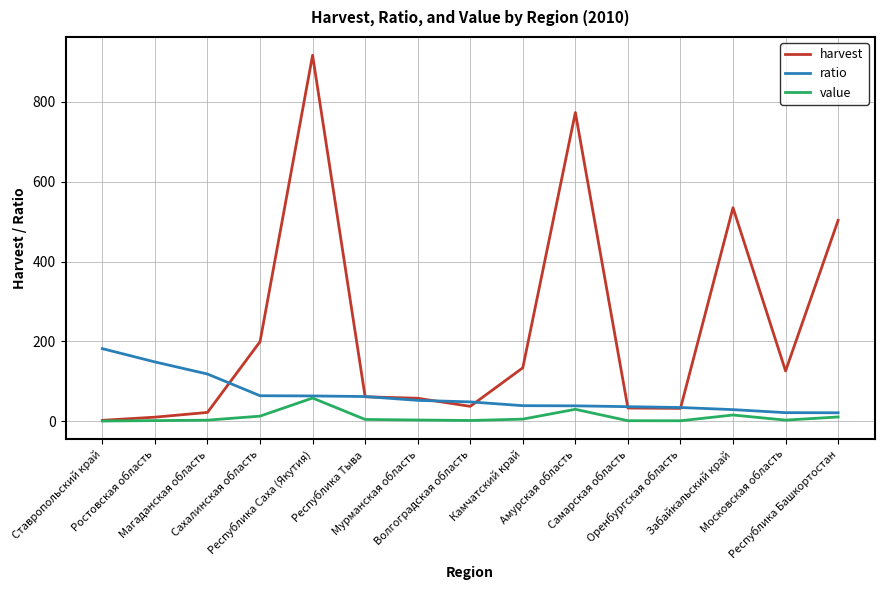

Which series has the largest total across all categories?

harvest